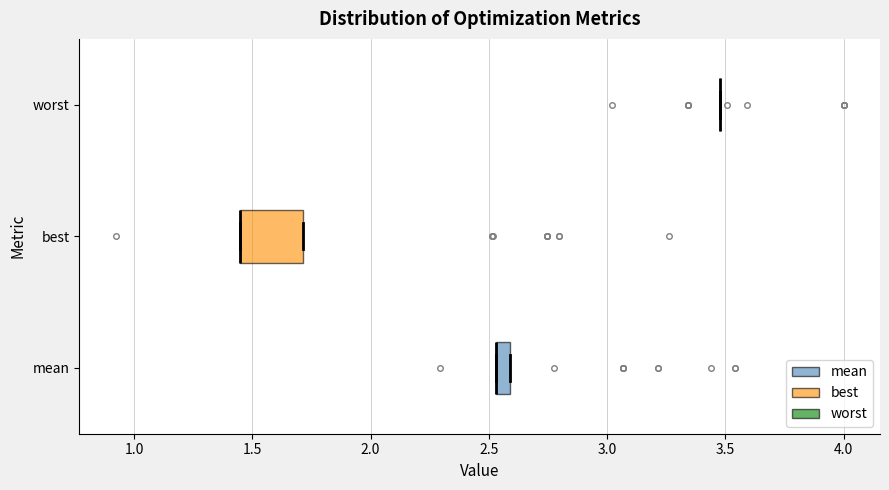

Which box is the widest, from its left edge to its right edge?

best